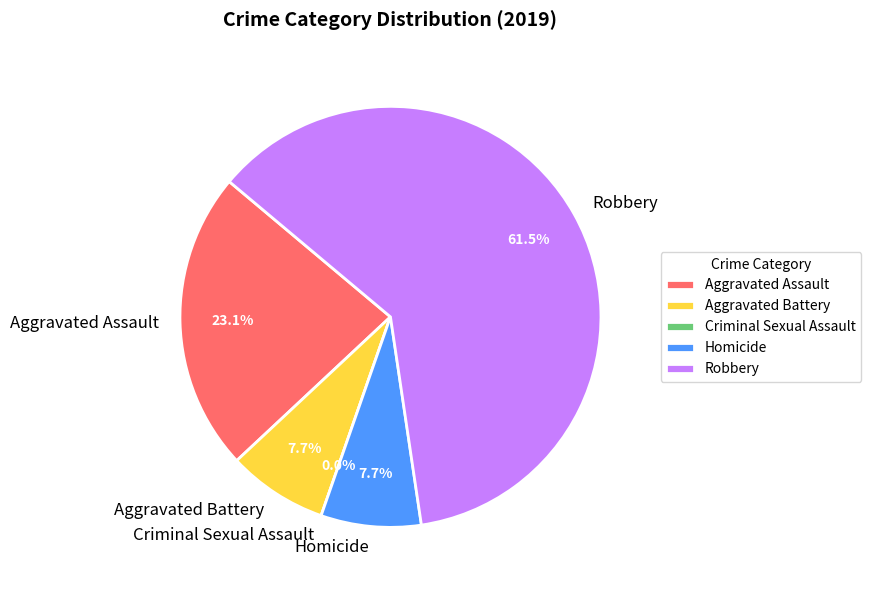

The Aggravated Battery slice represents 1% of the pie. True or false?

False